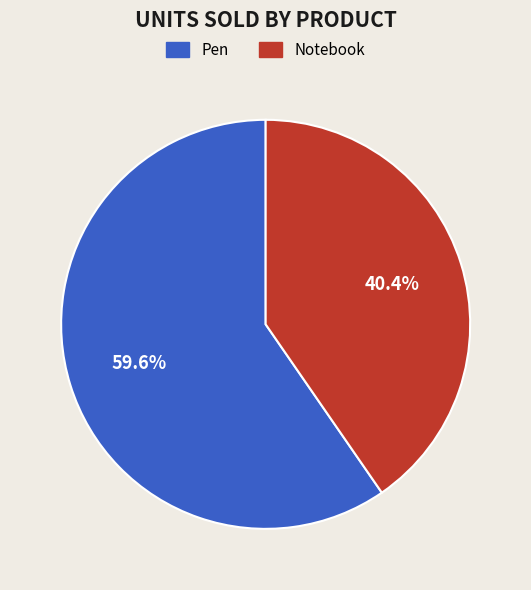

Does any single category account for the majority?

Yes